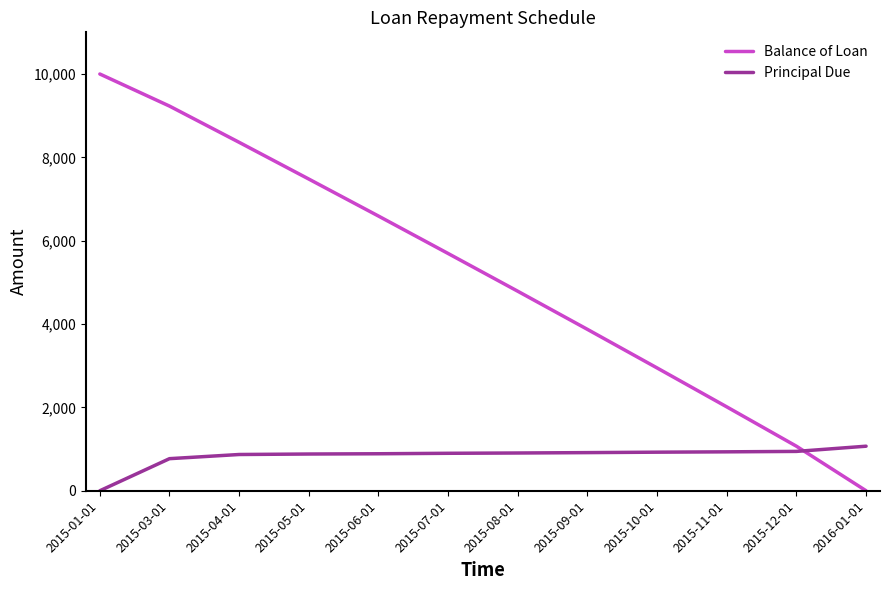

What is the difference between the maximum and second lowest values in the Balance of Loan series?

8931.1